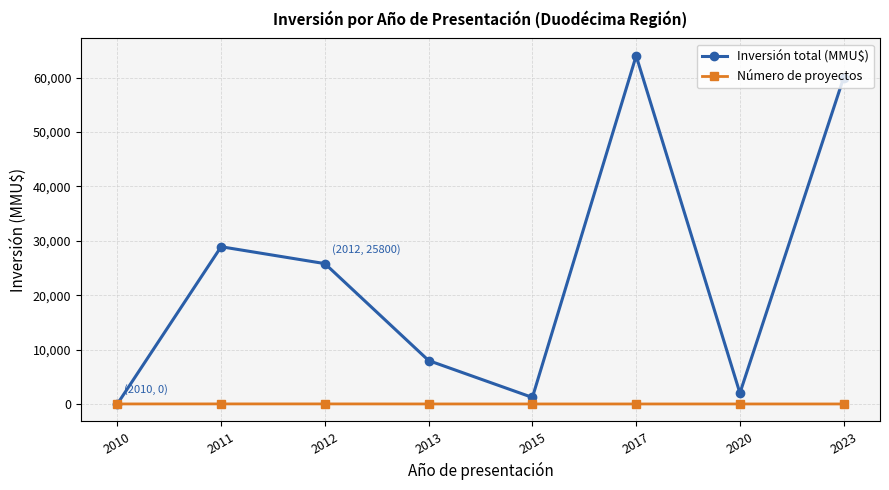

Which series has the widest spread of values?

Inversión total (MMU$)